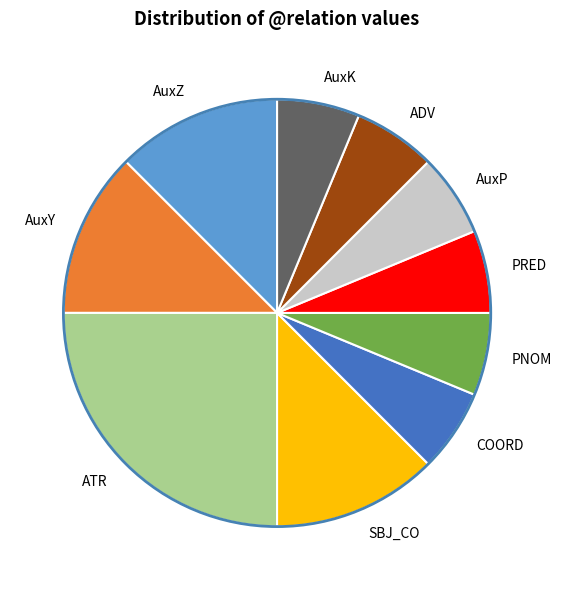

Which has a higher value, ATR or AuxZ?

ATR